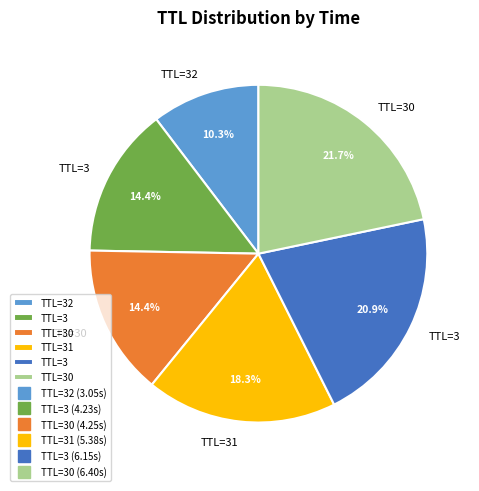

Does any single category account for the majority?

No